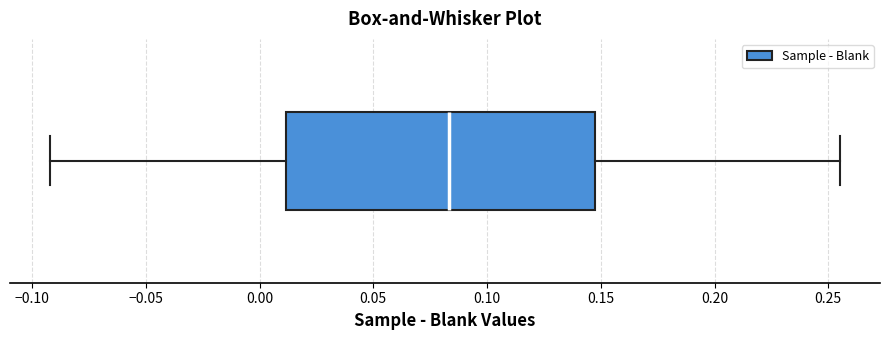

Transcribe this box plot: give where the median line is, the range the box spans, and where the two whiskers end, as read against the x-axis. The values are not printed on the chart, so give them approximately, as read against the axis.

median 0.085, box 0.010 to 0.145, whiskers -0.090 to 0.255